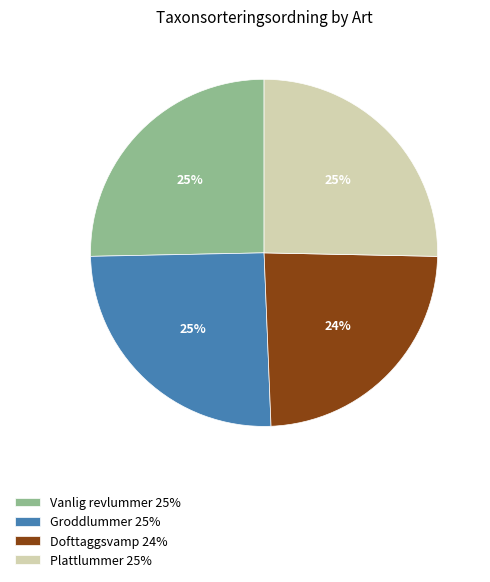

Is there any slice that represents more than half of the pie?

No